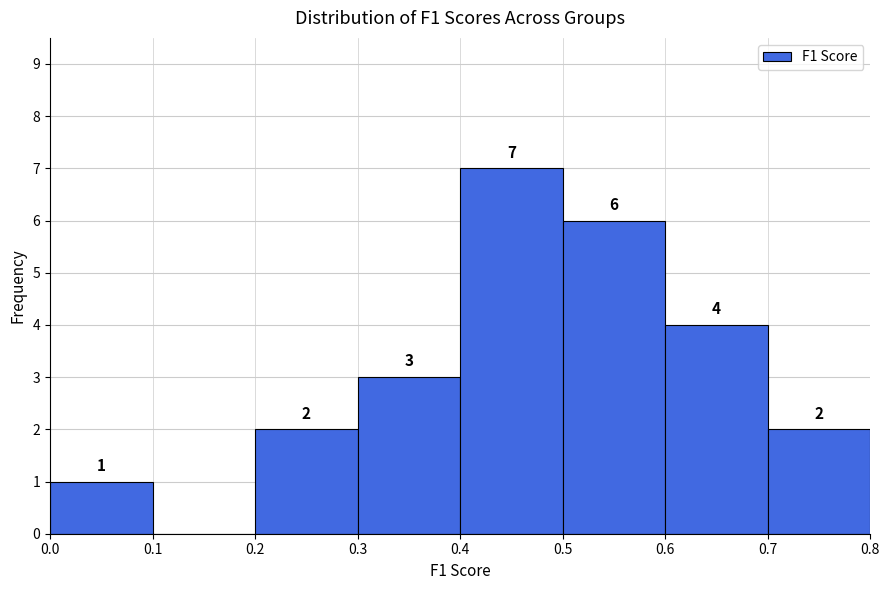

Over which range of the x-axis is the bar tallest?

0.4 to 0.5